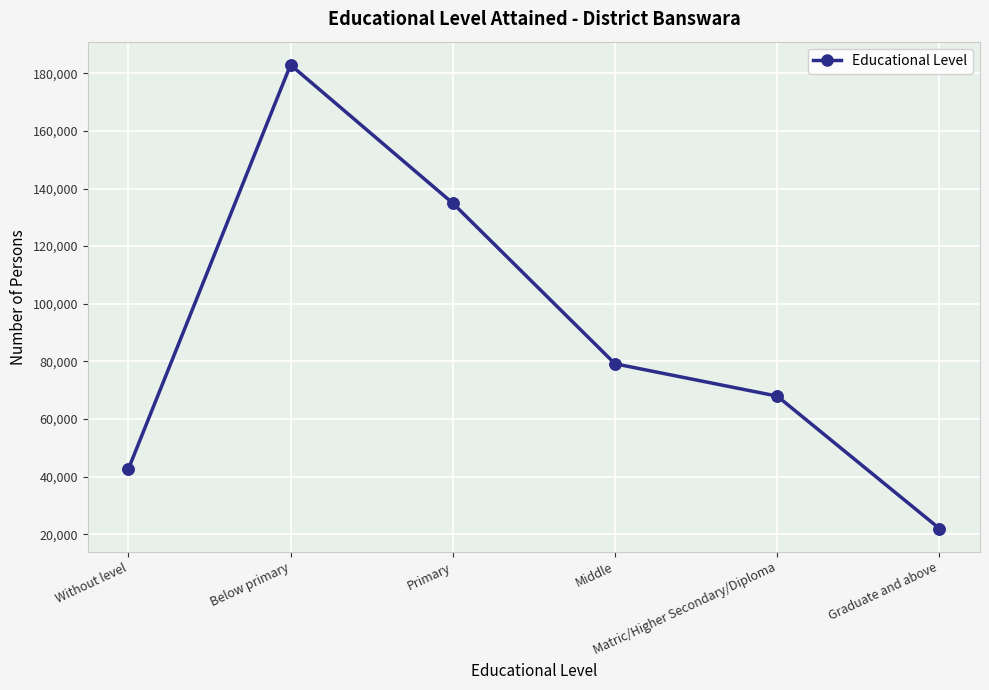

What is the sum of all values?

529481